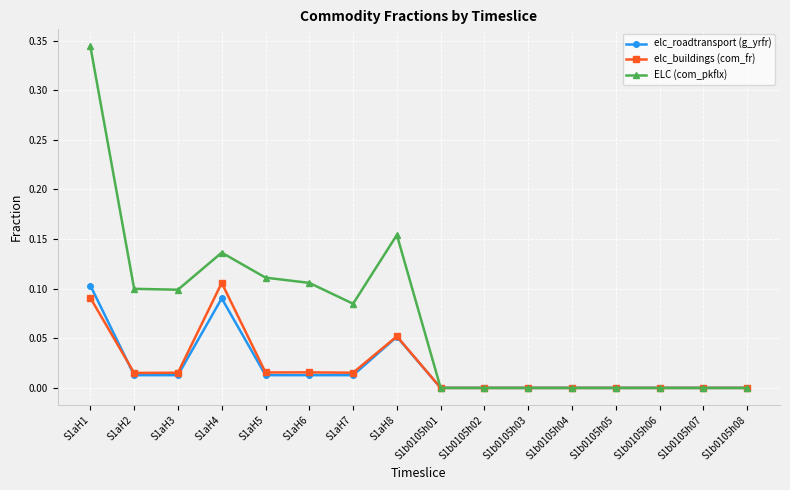

At which category does elc_roadtransport (g_yrfr) reach its first local peak?

S1aH4